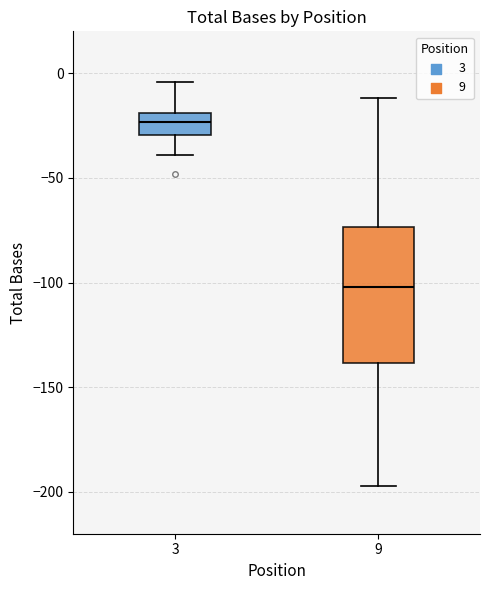

Where does the median line of the box at x = 3 sit on the y-axis? The values are not printed on the chart, so give them approximately, as read against the axis.

-25